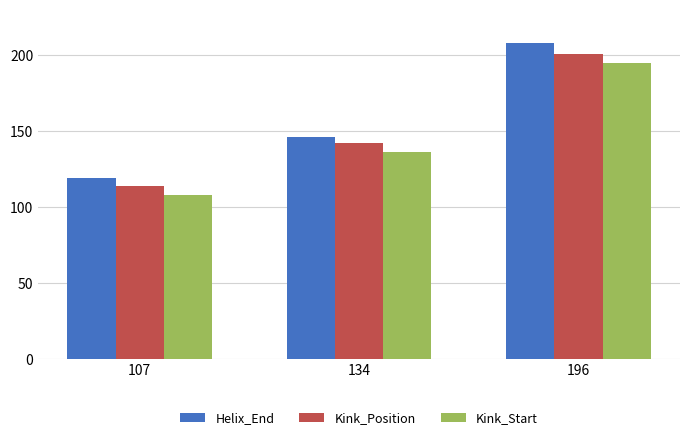

True or false: Kink_Start has a value of 195 at 196.

True